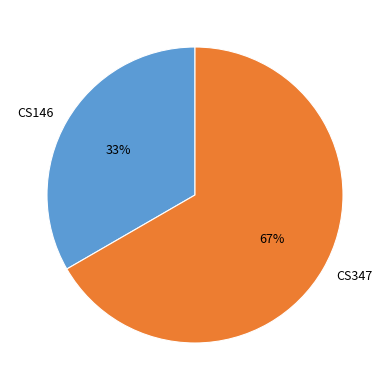

To the nearest percent, what is the combined percentage of CS146 and CS347?

100%